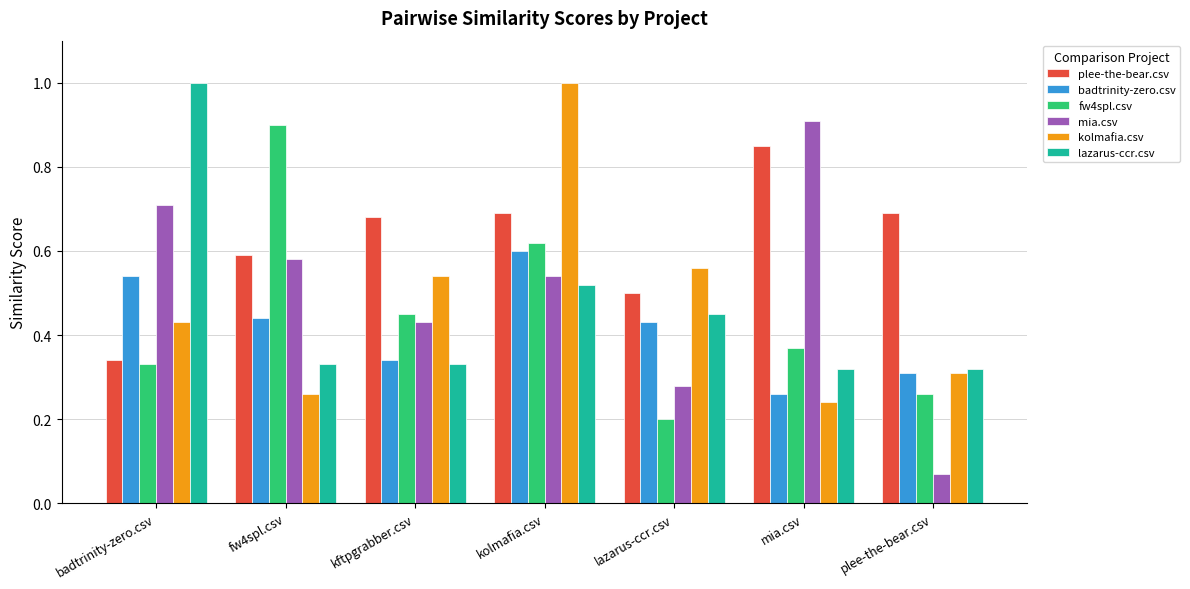

What is the total value across all series at lazarus-ccr.csv?

2.4